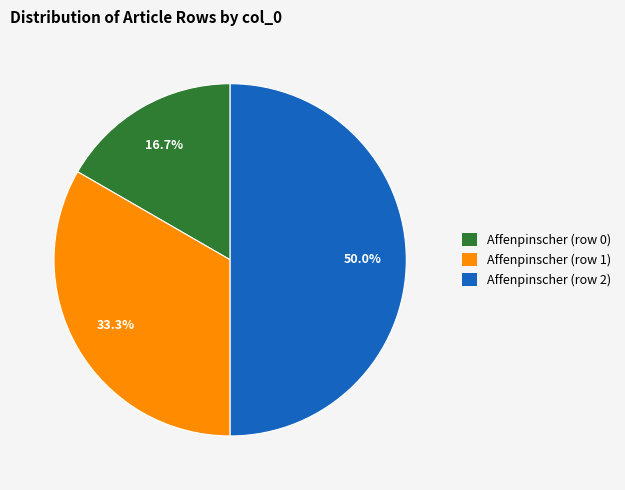

What is the smallest slice in the pie chart?

Affenpinscher (row 0)